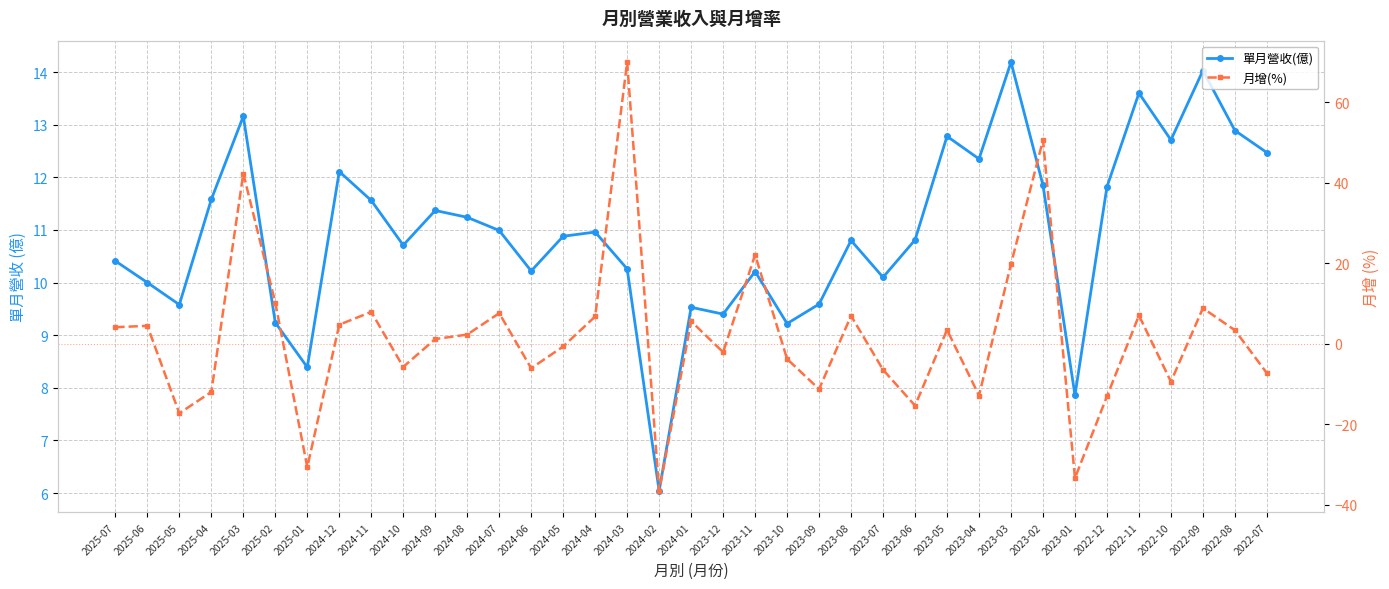

Reading right to left, list all the values displayed in this chart.

單月營收(億): 2022-07=12.5	2022-08=12.9	2022-09=14.0	2022-10=12.7	2022-11=13.6	2022-12=11.8	2023-01=7.9	2023-02=11.8	2023-03=14.2	2023-04=12.3	2023-05=12.8	2023-06=10.8	2023-07=10.1	2023-08=10.8	2023-09=9.6	2023-10=9.2	2023-11=10.2	2023-12=9.4	2024-01=9.5	2024-02=6.0	2024-03=10.3	2024-04=11.0	2024-05=10.9	2024-06=10.2	2024-07=11.0	2024-08=11.2	2024-09=11.4	2024-10=10.7	2024-11=11.6	2024-12=12.1	2025-01=8.4	2025-02=9.2	2025-03=13.2	2025-04=11.6	2025-05=9.6	2025-06=10.0	2025-07=10.4
月增(%): 2022-07=-7.3	2022-08=3.3	2022-09=8.8	2022-10=-9.4	2022-11=7.0	2022-12=-13.1	2023-01=-33.4	2023-02=50.6	2023-03=19.8	2023-04=-12.9	2023-05=3.4	2023-06=-15.4	2023-07=-6.5	2023-08=6.9	2023-09=-11.3	2023-10=-3.8	2023-11=22.1	2023-12=-2.1	2024-01=5.6	2024-02=-36.6	2024-03=70.0	2024-04=6.8	2024-05=-0.7	2024-06=-6.1	2024-07=7.6	2024-08=2.3	2024-09=1.1	2024-10=-5.8	2024-11=7.9	2024-12=4.7	2025-01=-30.7	2025-02=10.2	2025-03=42.3	2025-04=-12.0	2025-05=-17.3	2025-06=4.4	2025-07=4.1